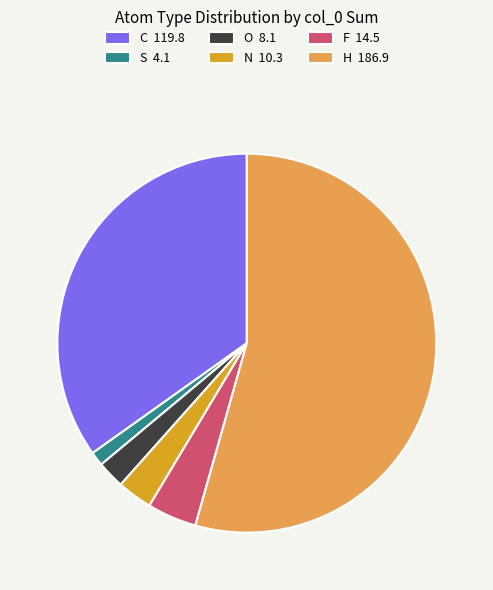

Is there a majority slice in this chart?

Yes